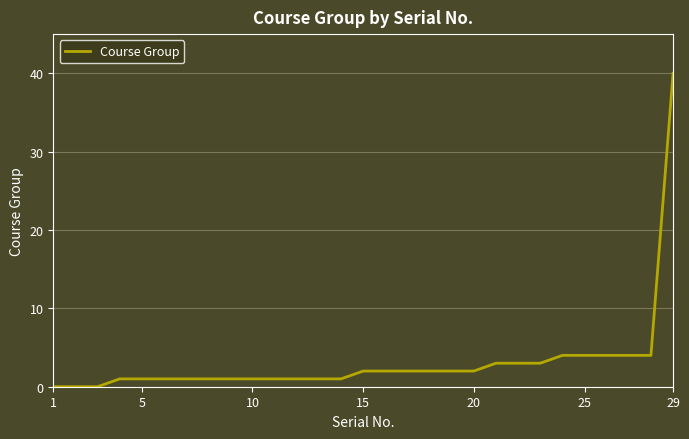

What is the average value?

3